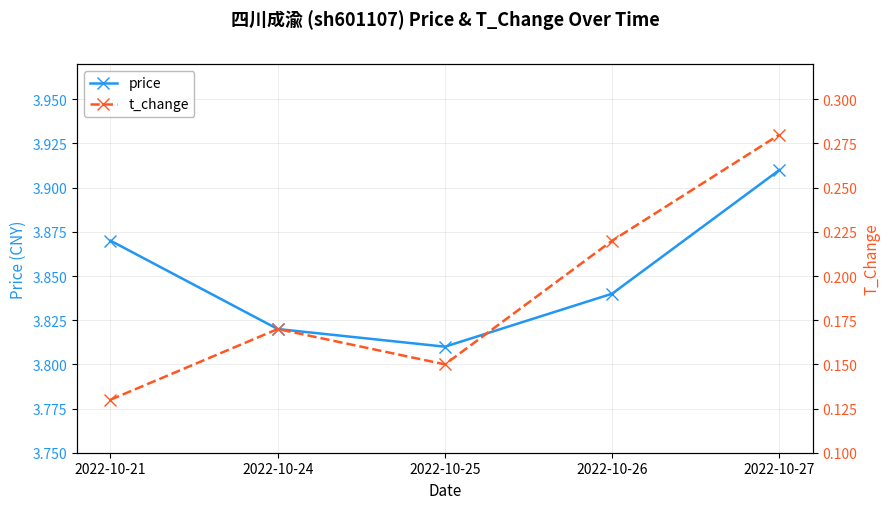

True or false: t_change has more than 2 points higher than both neighbors.

False